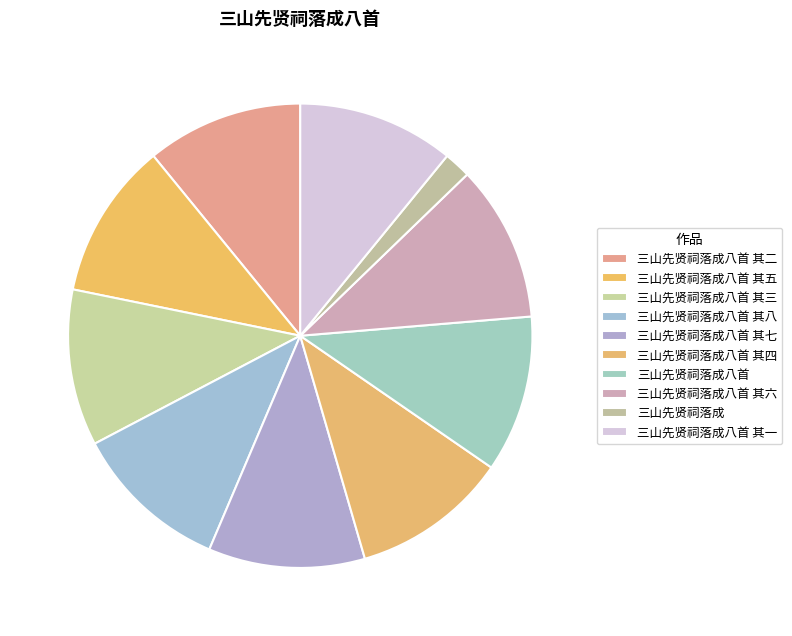

Is 三山先贤祠落成八首 其八 the majority of the pie?

No